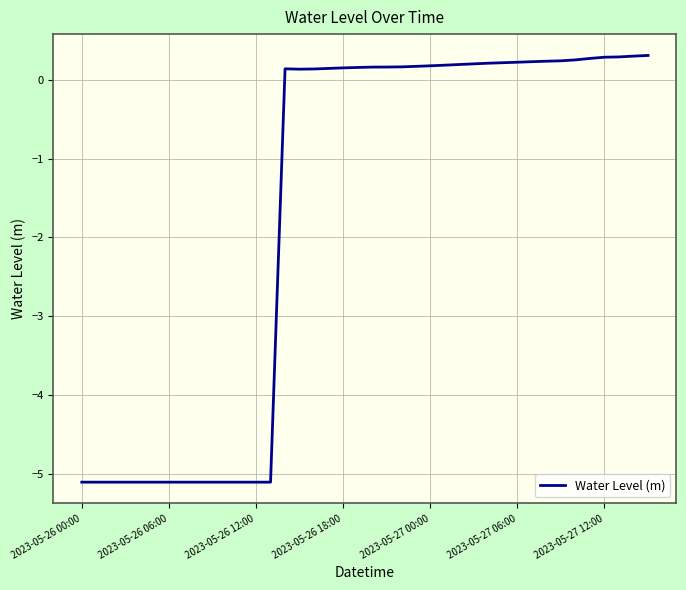

What is the difference between the maximum and minimum values?

5.4